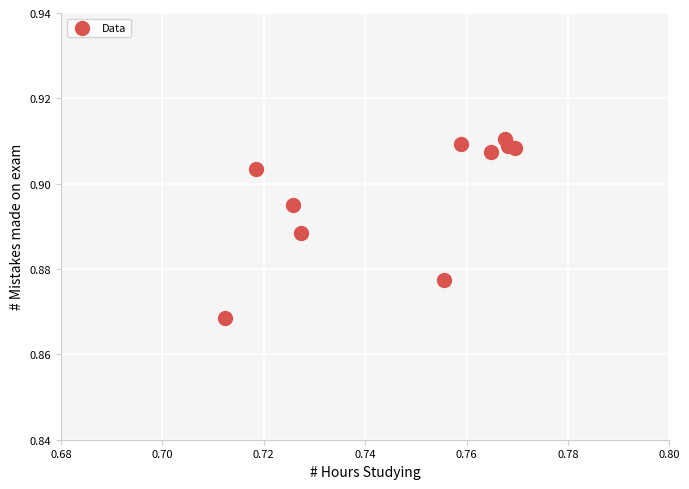

What is the average X value?

0.7